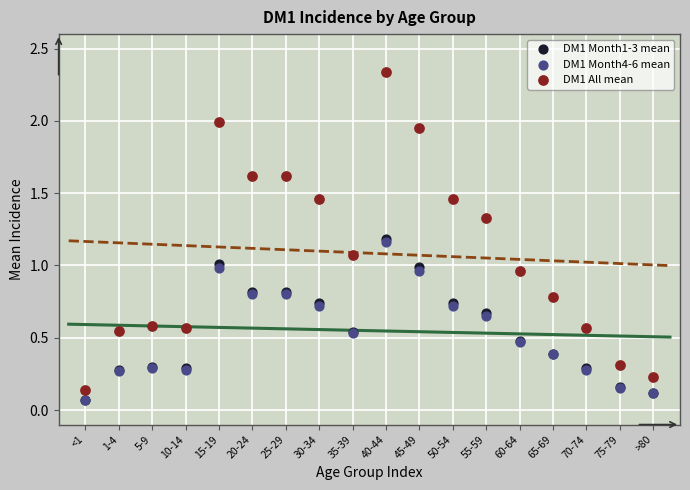

Which series reaches the maximum Y coordinate?

DM1 All mean